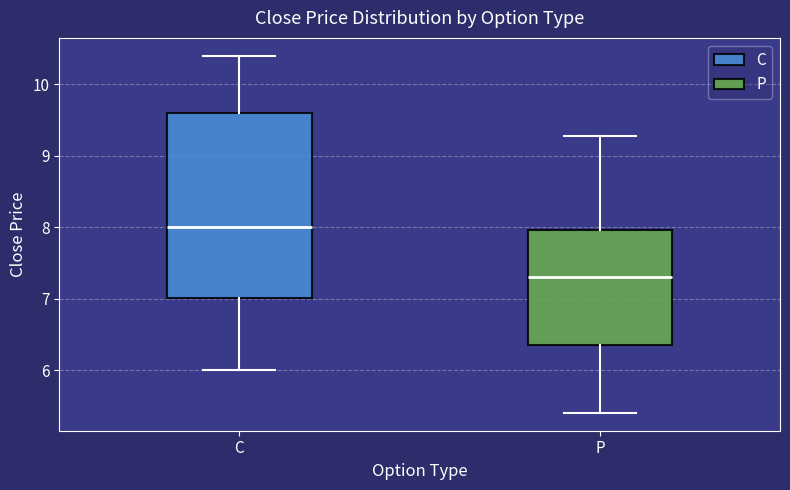

Where does the median line of the box for C sit on the y-axis? The values are not printed on the chart, so give them approximately, as read against the axis.

8.0